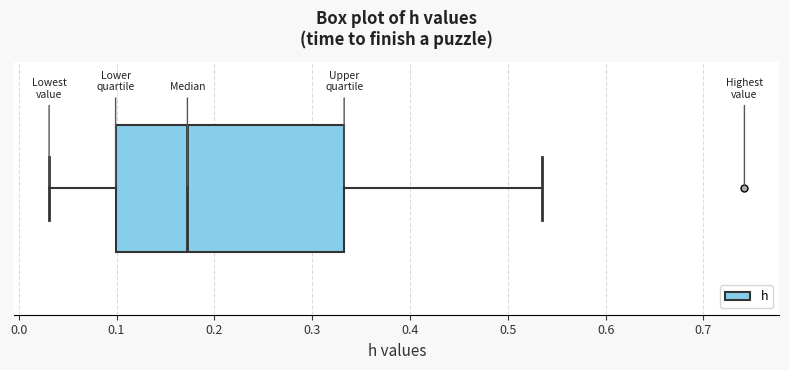

Where does the left whisker of the box end on the x-axis? The values are not printed on the chart, so give them approximately, as read against the axis.

0.03